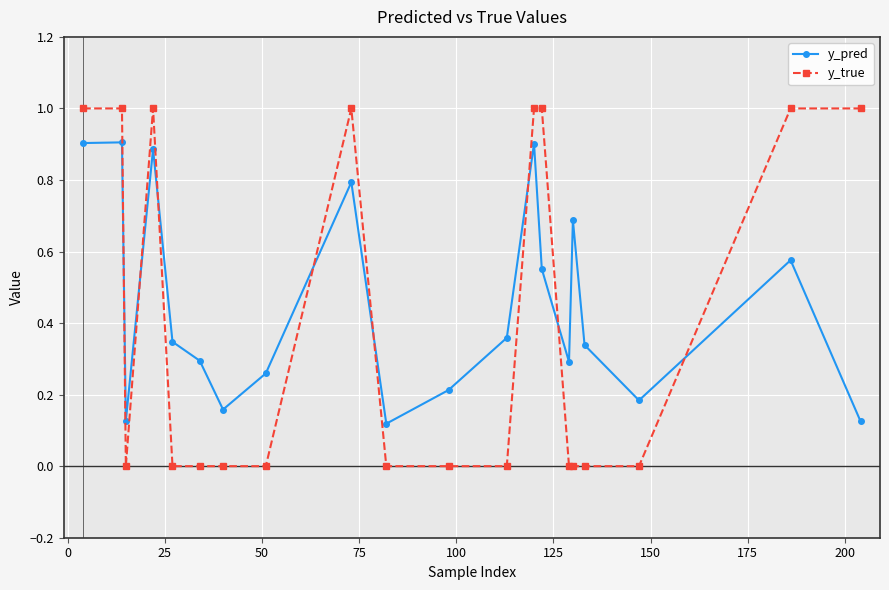

Which series has the widest spread of values?

y_true